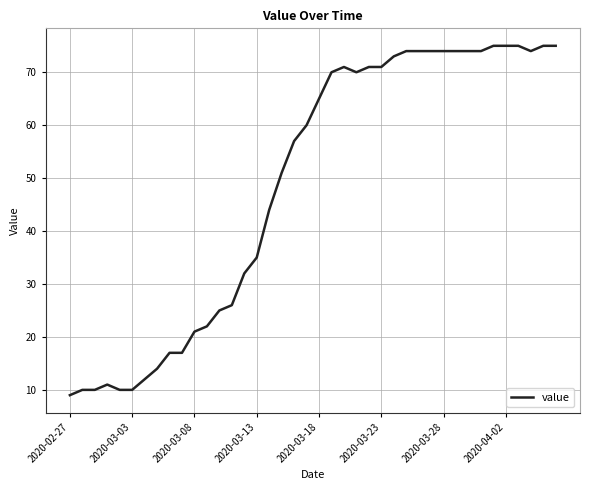

What is the difference between the maximum and minimum values?

66